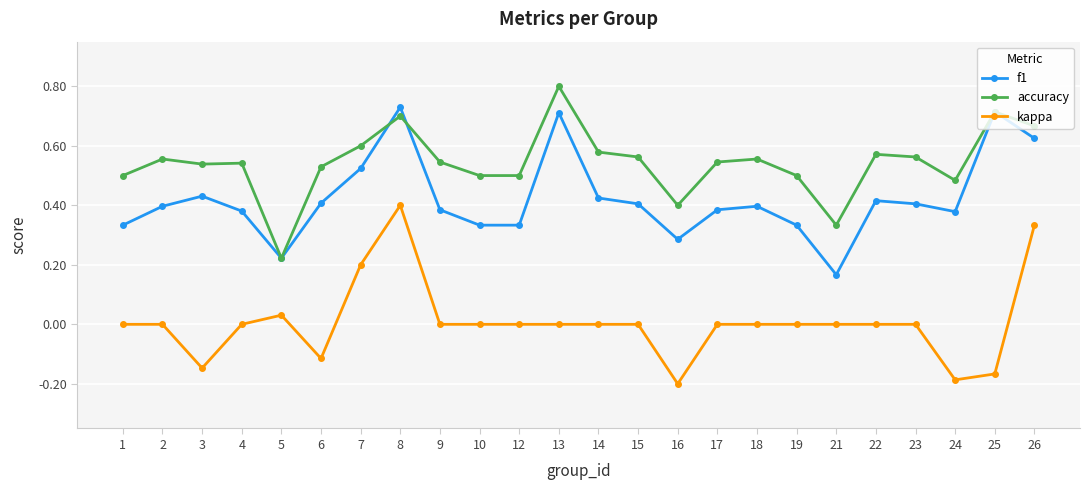

Which category has the highest value in the accuracy series?

13